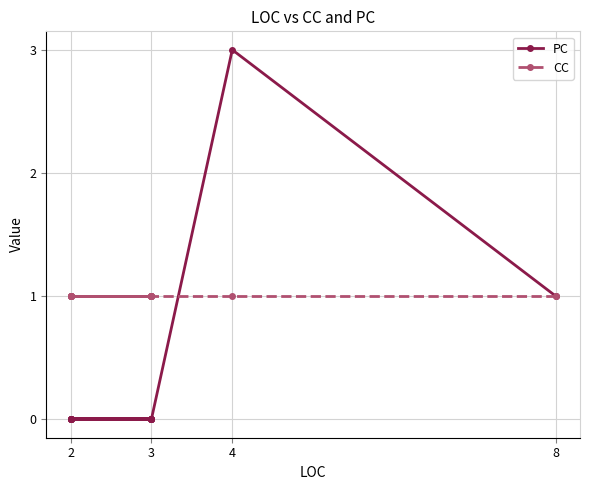

Rank the series by their average value, from lowest to highest.

PC, CC